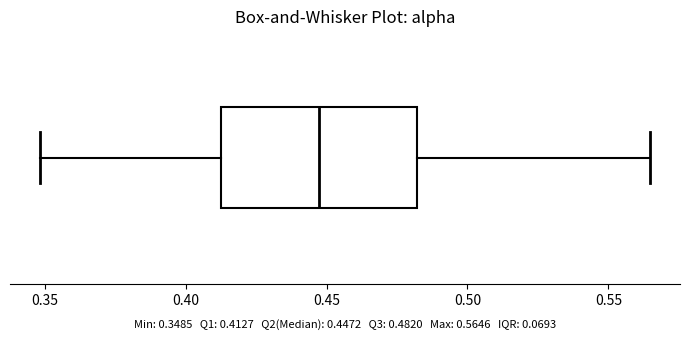

Where does the left whisker of the box end on the x-axis? The values are not printed on the chart, so give them approximately, as read against the axis.

0.350